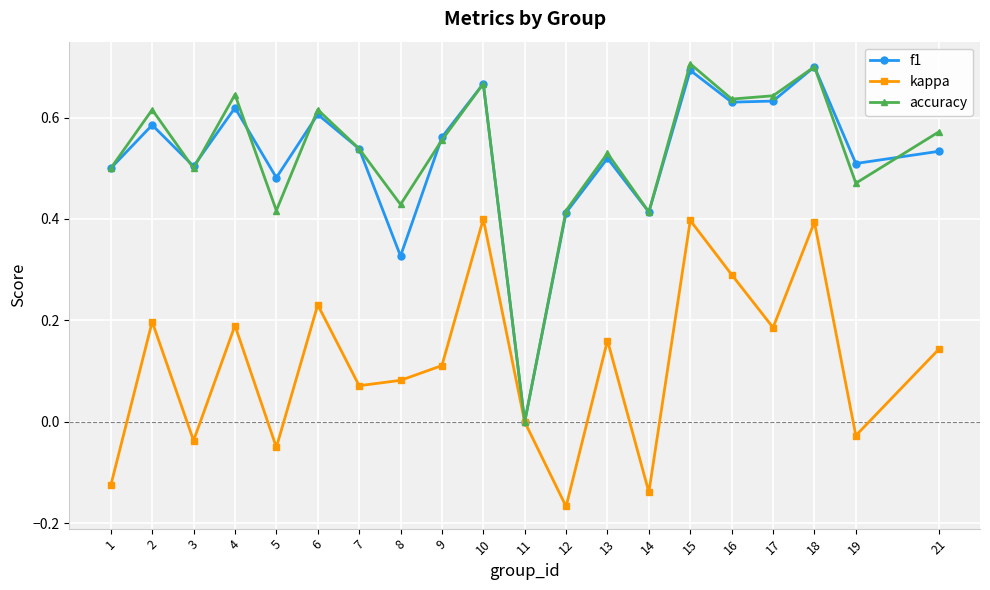

Does the chart display data point markers on the line(s)?

Yes